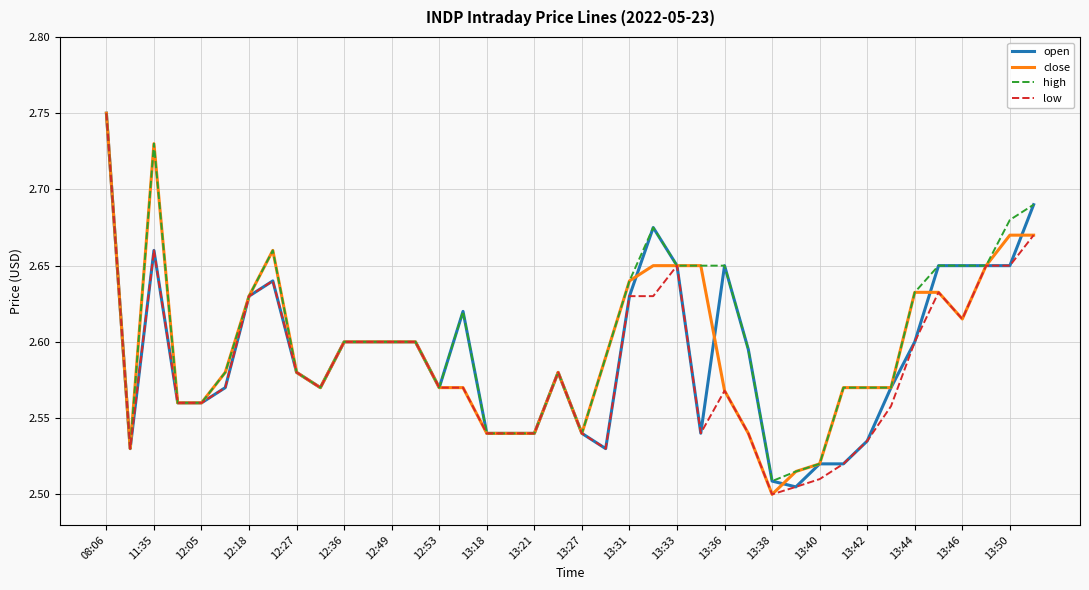

What is the difference between the maximum and second lowest values in the high series?

0.2